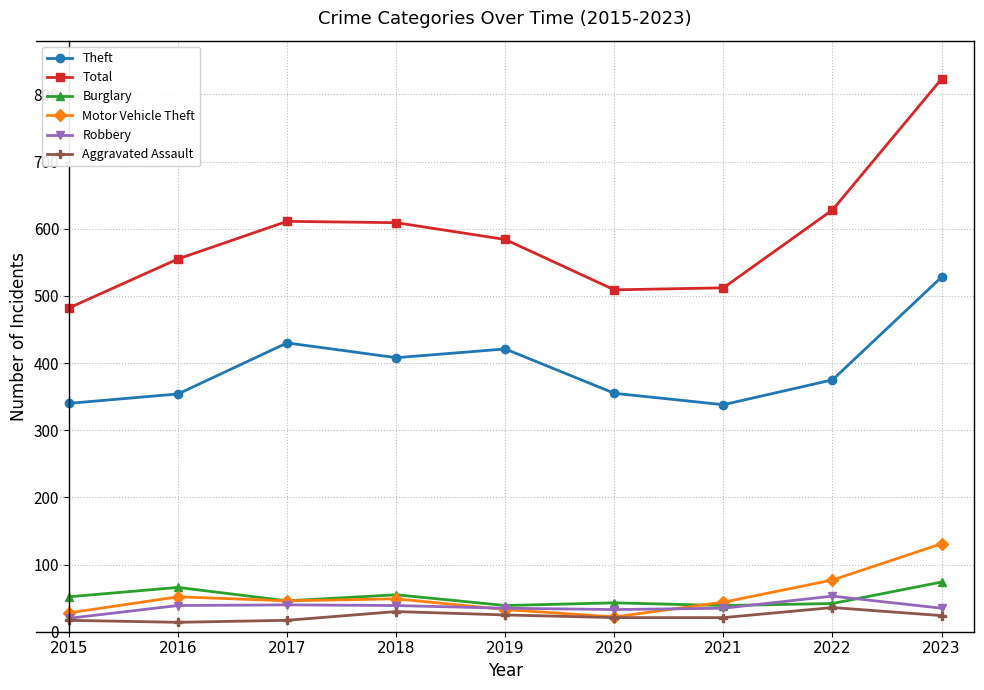

Which series has the largest total across all categories?

Total